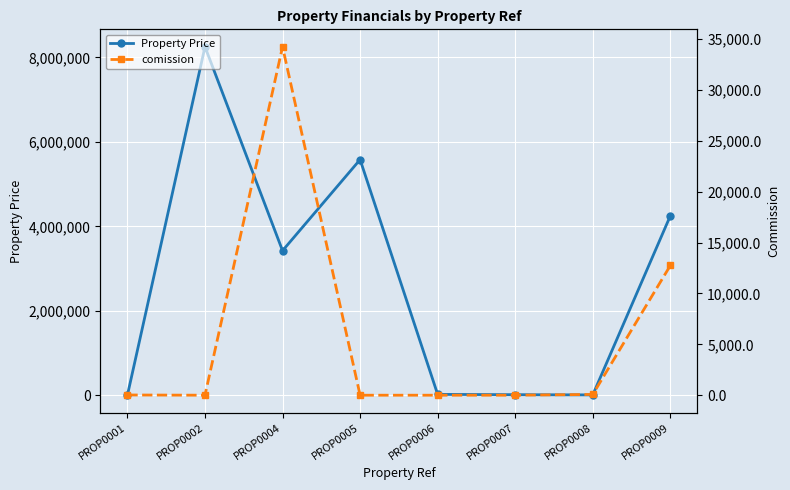

Which series has the largest total across all categories?

Property Price